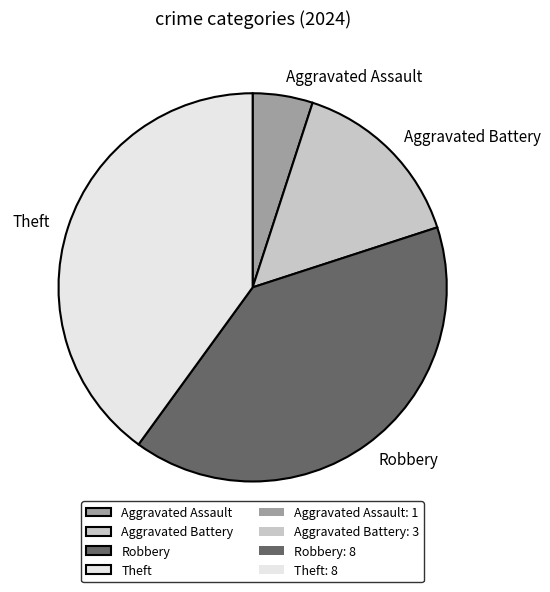

Does any single category account for the majority?

No